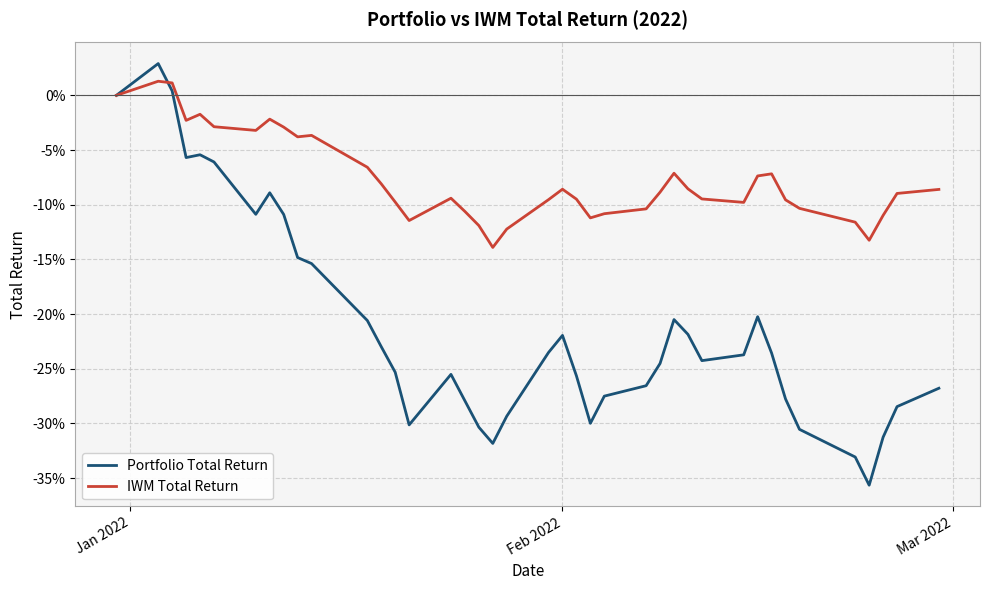

List the series in order of their peak value, highest first.

Portfolio Total Return, IWM Total Return